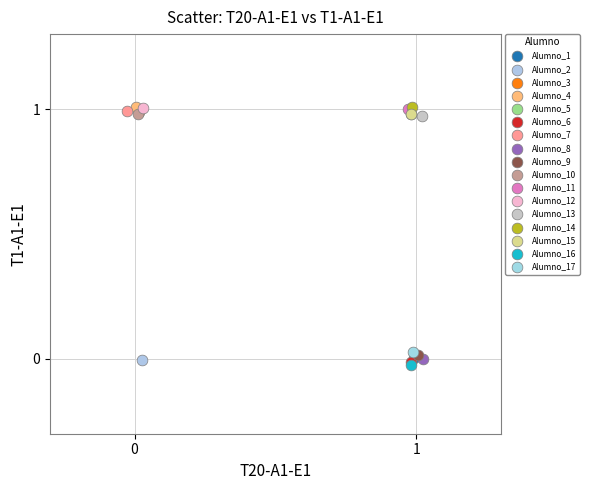

Which series reaches the minimum Y coordinate?

Alumno_16